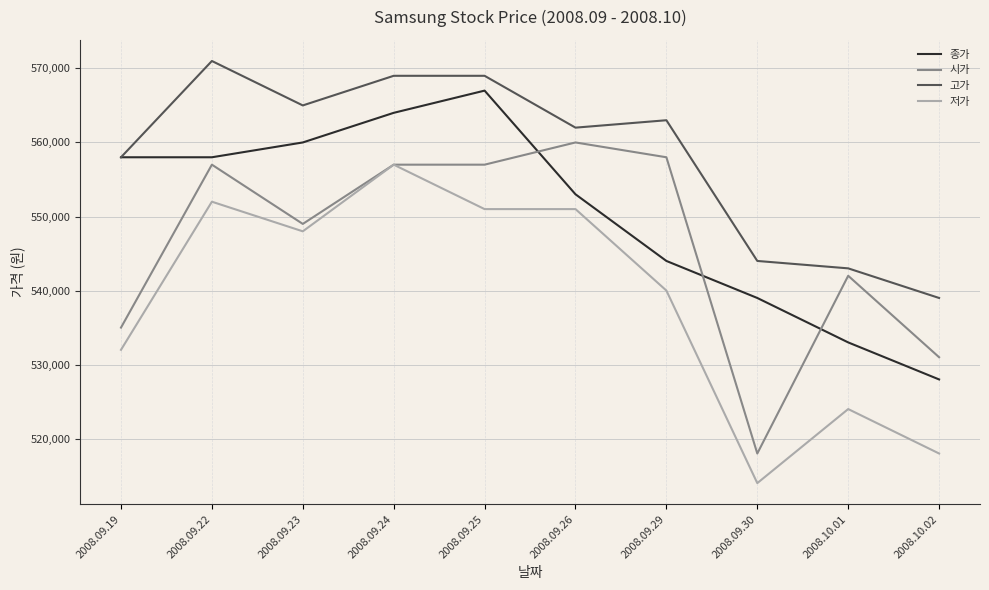

What is the sum of all 저가 values?

5387000